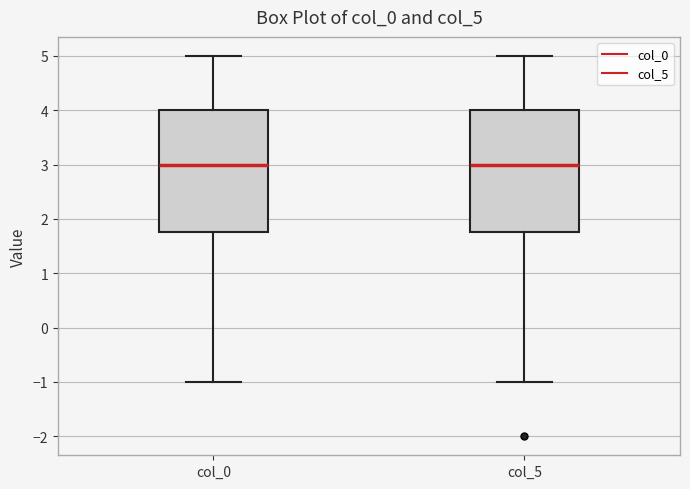

Reading left to right, transcribe this box plot: for each box, give where its median line is, the range the box spans, and where its two whiskers end, as read against the y-axis. The values are not printed on the chart, so give them approximately, as read against the axis.

col_0: median 3.0, box 1.8 to 4.0, whiskers -1.0 to 5.0
col_5: median 3.0, box 1.8 to 4.0, whiskers -1.0 to 5.0